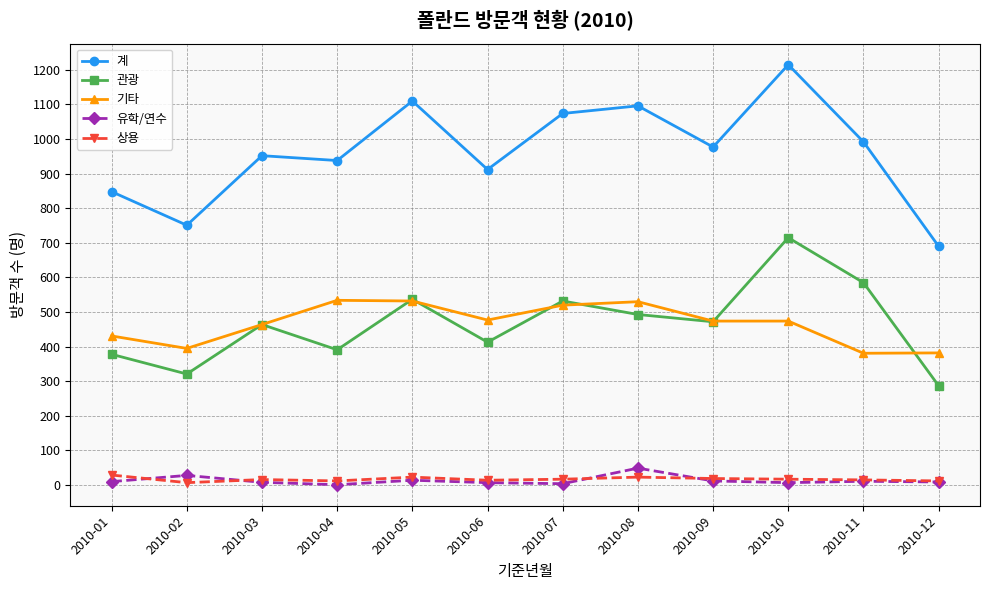

True or false: 상용 and 유학/연수 intersect in this chart.

True